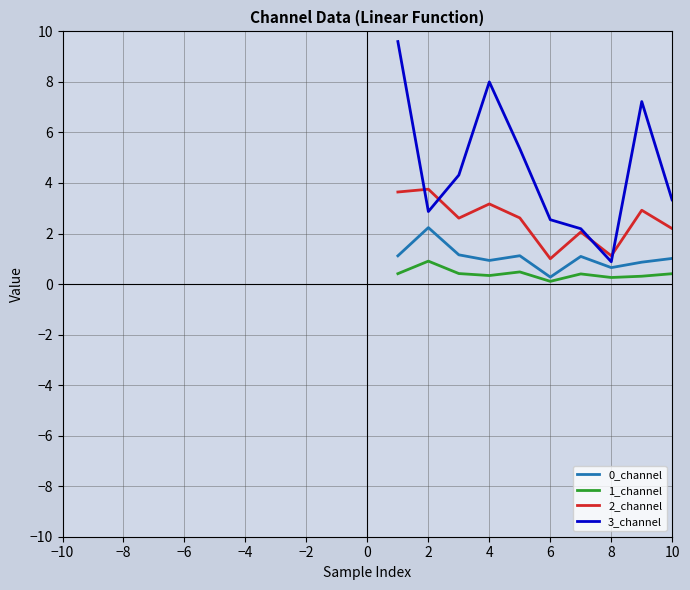

Which series has the largest total across all categories?

3_channel